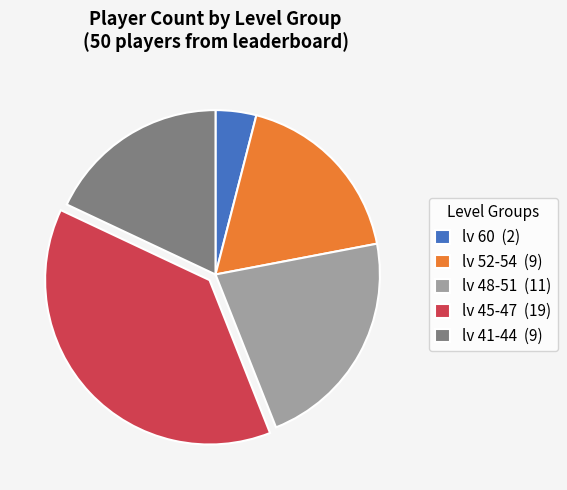

Does lv 48-51 (11) represent more than half of the total?

No